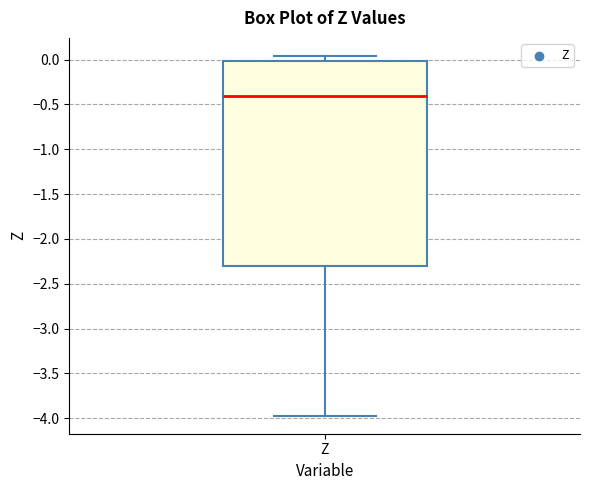

Transcribe this box plot: give where the median line is, the range the box spans, and where the two whiskers end, as read against the y-axis. The values are not printed on the chart, so give them approximately, as read against the axis.

median -0.40, box -2.30 to 0.00, whiskers -3.95 to 0.05